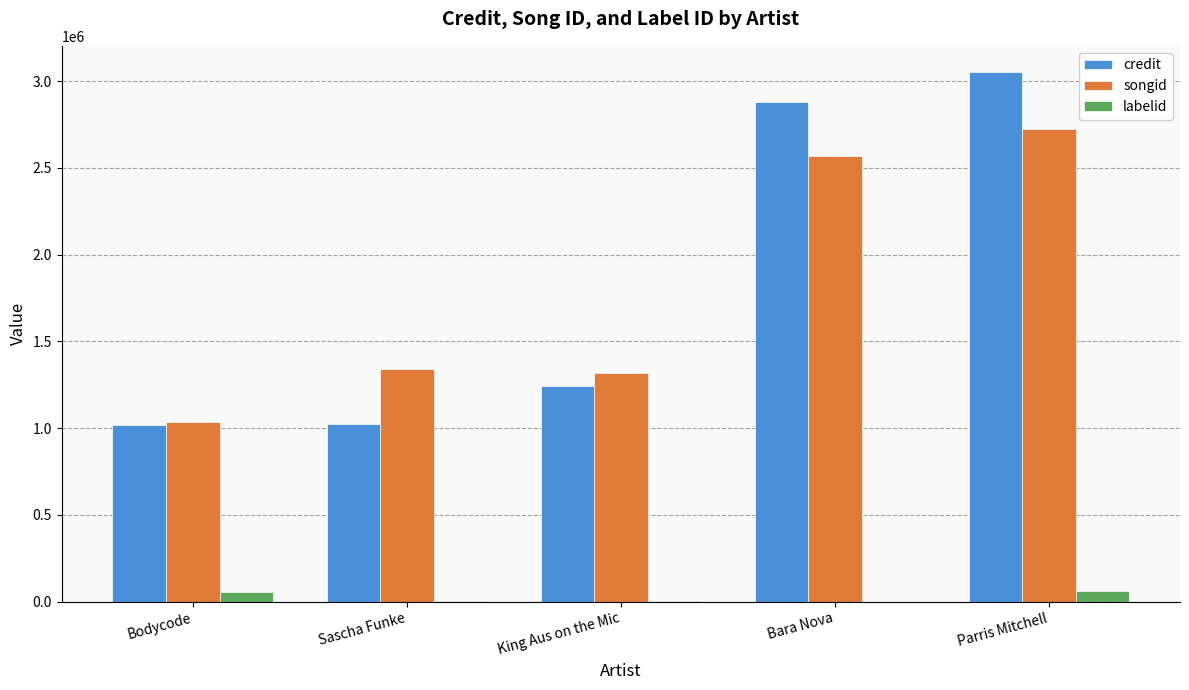

Is the value of labelid at Parris Mitchell greater than the value of credit at Bodycode?

No